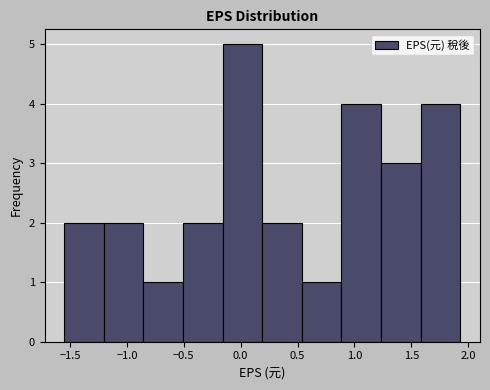

Reading left to right, transcribe this chart: for each bar, give the range it covers on the x-axis and its height. Neither the bar edges nor the heights are printed on the chart, so give them approximately, as read against the axes.

-1.55 to -1.20: 2
-1.20 to -0.85: 2
-0.85 to -0.50: 1
-0.50 to -0.15: 2
-0.15 to 0.20: 5
0.20 to 0.55: 2
0.55 to 0.90: 1
0.90 to 1.25: 4
1.25 to 1.60: 3
1.60 to 1.95: 4